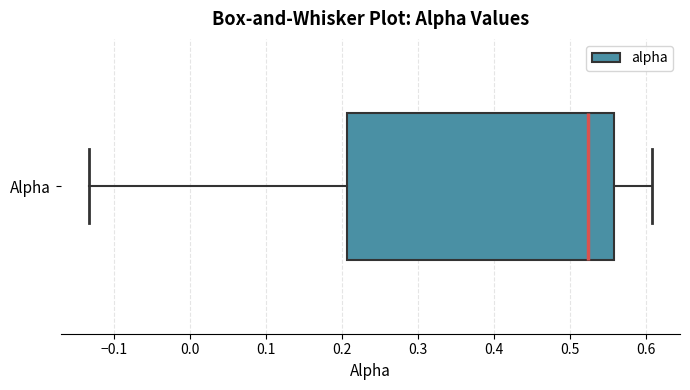

Transcribe this box plot: give where the median line is, the range the box spans, and where the two whiskers end, as read against the x-axis. The values are not printed on the chart, so give them approximately, as read against the axis.

median 0.52, box 0.21 to 0.56, whiskers -0.13 to 0.61